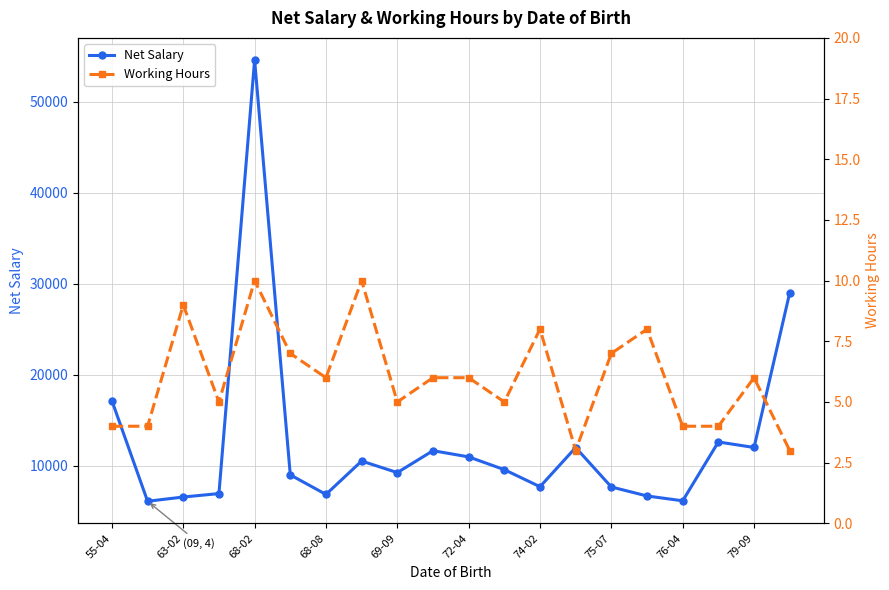

What is the lowest value of the Net Salary series?

6070.0